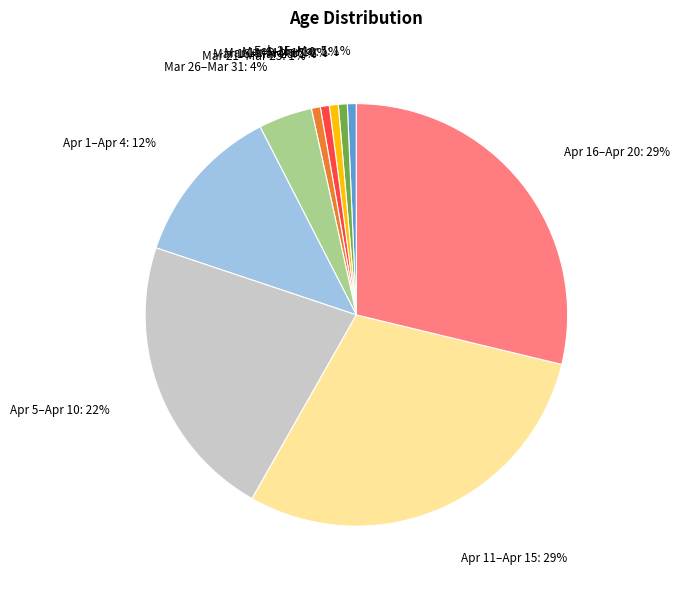

To the nearest percent, what is the average slice percentage?

10%